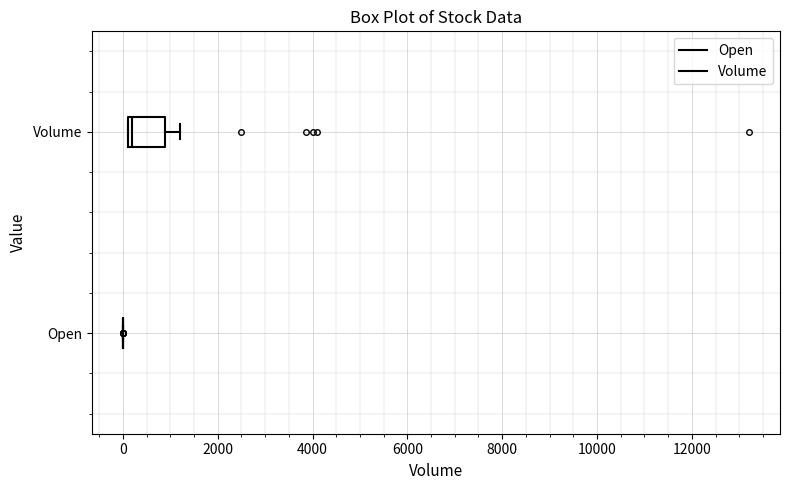

Reading bottom to top, transcribe this box plot: for each box, give where its median line is, the range the box spans, and where its two whiskers end, as read against the x-axis. The values are not printed on the chart, so give them approximately, as read against the axis.

Open: box collapsed to a line at 0, whiskers 0 to 0
Volume: median 200 (just right of the box's left edge), box 200 to 800, whiskers 200 to 1200